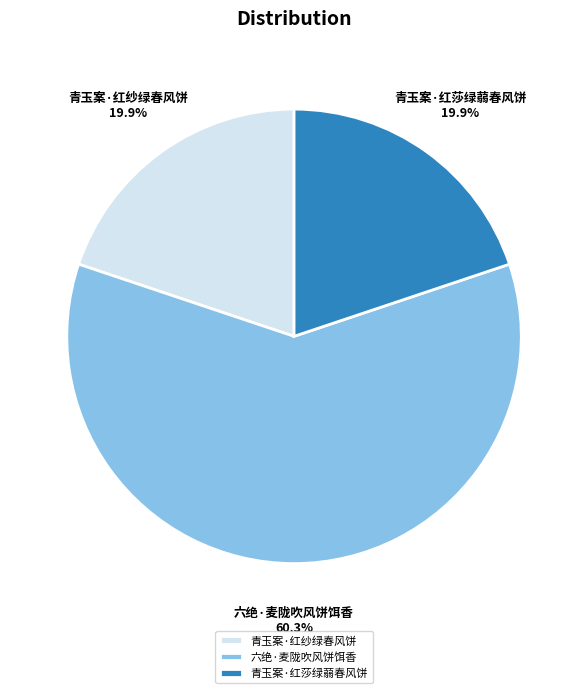

Combined, do 青玉案·红纱绿春风饼 and 六绝·麦陇吹风饼饵香 account for over 50%?

Yes